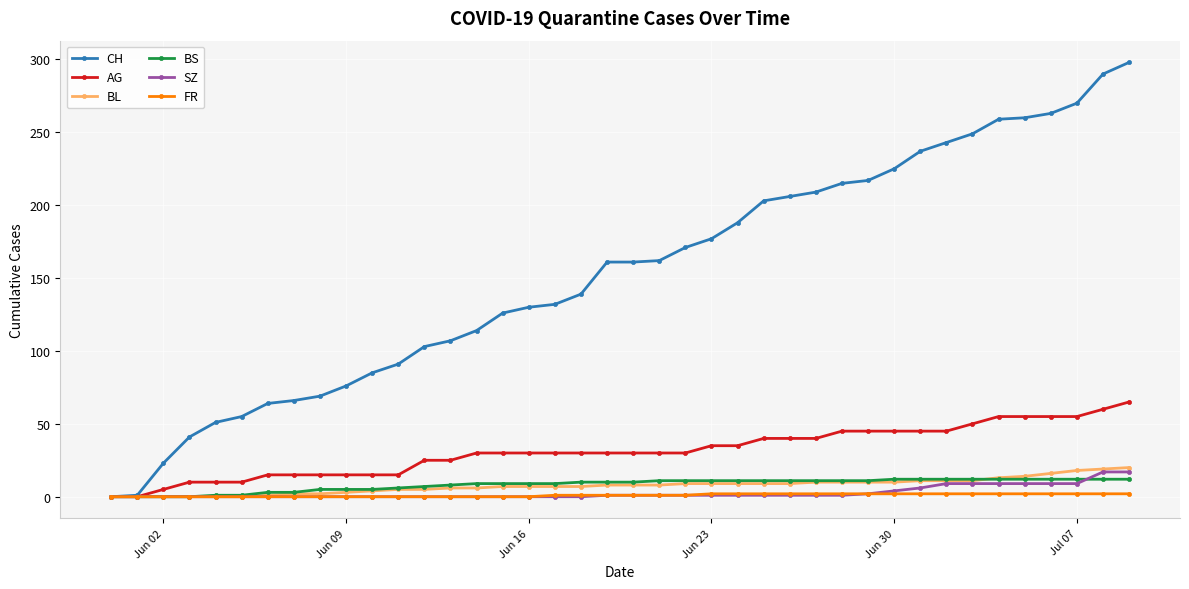

Which series has the largest total across all categories?

CH